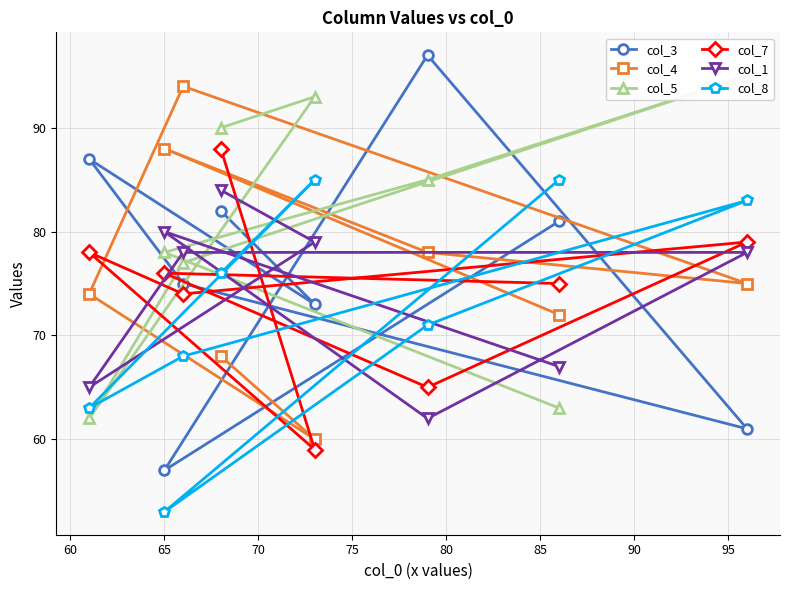

What is the greatest value displayed?

97